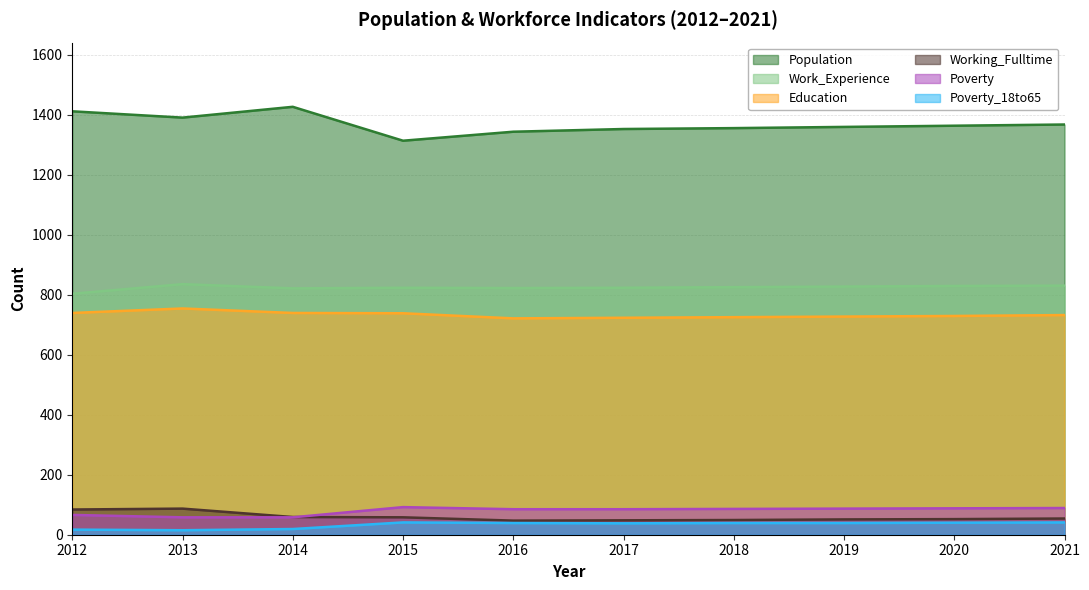

What is the average value of the Population series?

1368